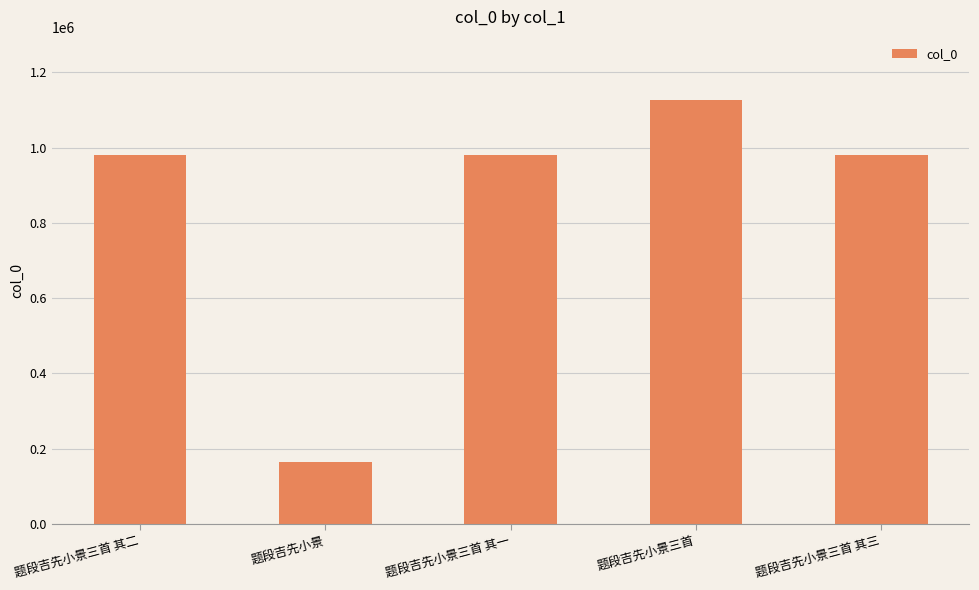

Read the value at 题段吉先小景三首.

1125099